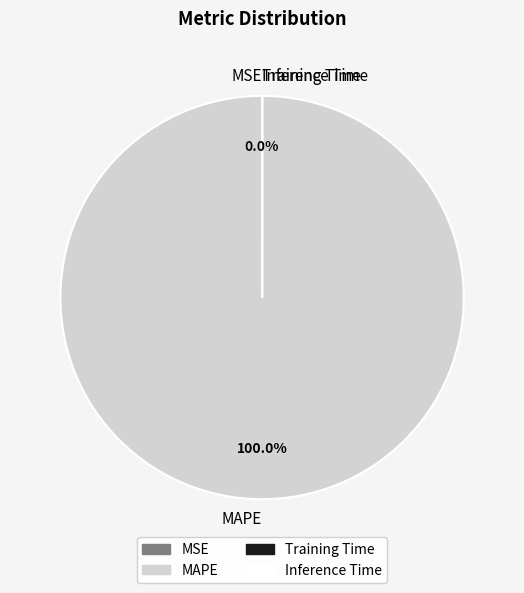

Is there any slice that represents more than half of the pie?

Yes